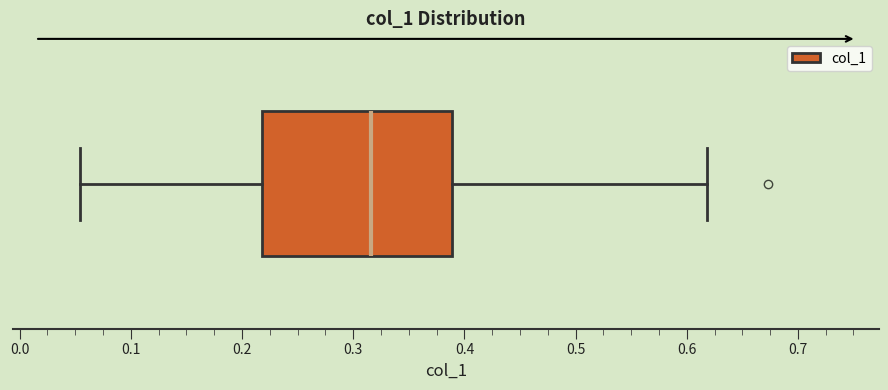

Read this box plot against the x-axis: the position of the median line, the range covered by the box, and the ends of both whiskers. The values are not printed on the chart, so give them approximately, as read against the axis.

median 0.32, box 0.22 to 0.39, whiskers 0.05 to 0.62